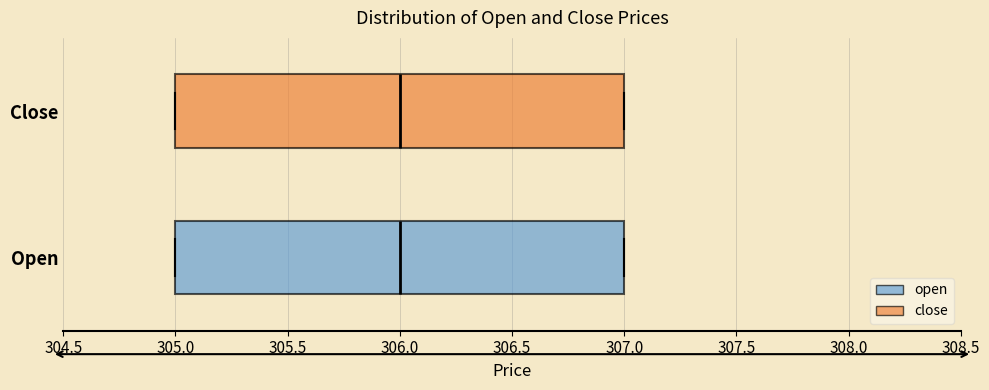

Reading bottom to top, transcribe this box plot: for each box, give where its median line is, the range the box spans, and where its two whiskers end, as read against the x-axis. The values are not printed on the chart, so give them approximately, as read against the axis.

Open: median 306, box 305 to 307, whiskers 305 to 307
Close: median 306, box 305 to 307, whiskers 305 to 307